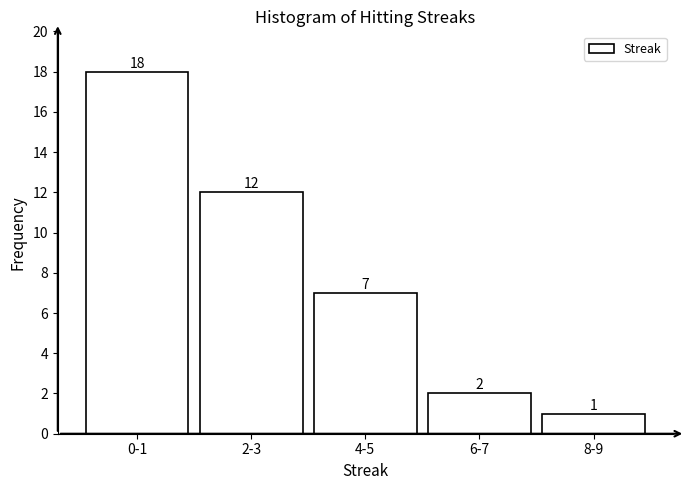

Reading left to right, list all the values displayed in this chart.

18	12	7	2	1